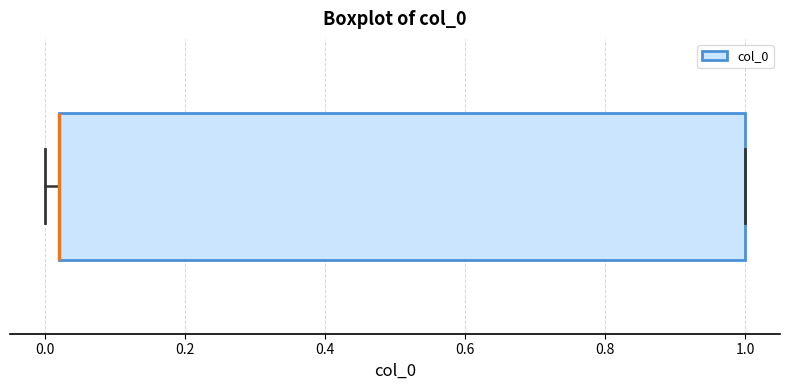

Where is the right edge of the box on the x-axis? The values are not printed on the chart, so give them approximately, as read against the axis.

1.00